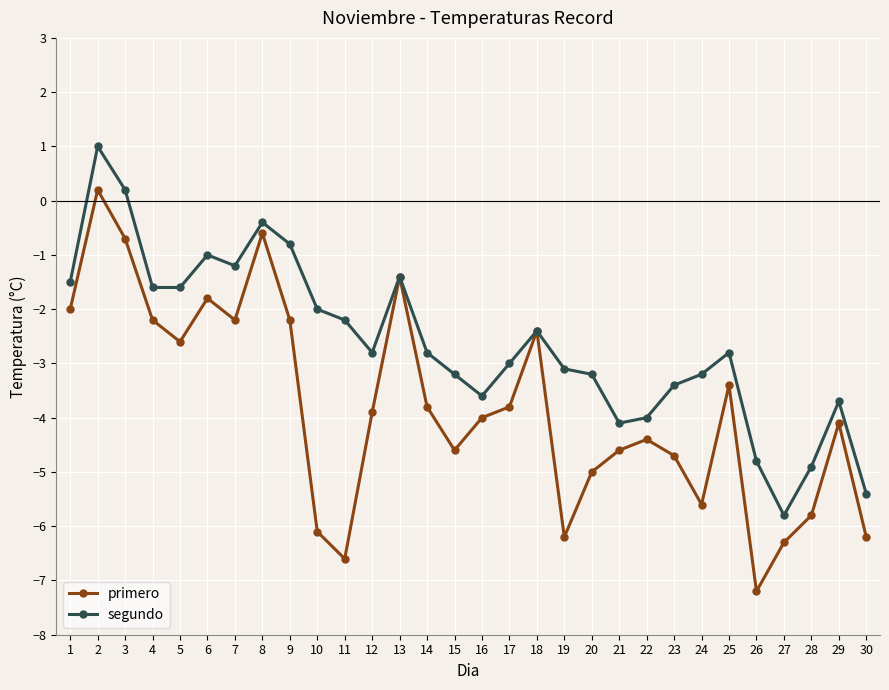

Does the chart display data point markers on the line(s)?

Yes